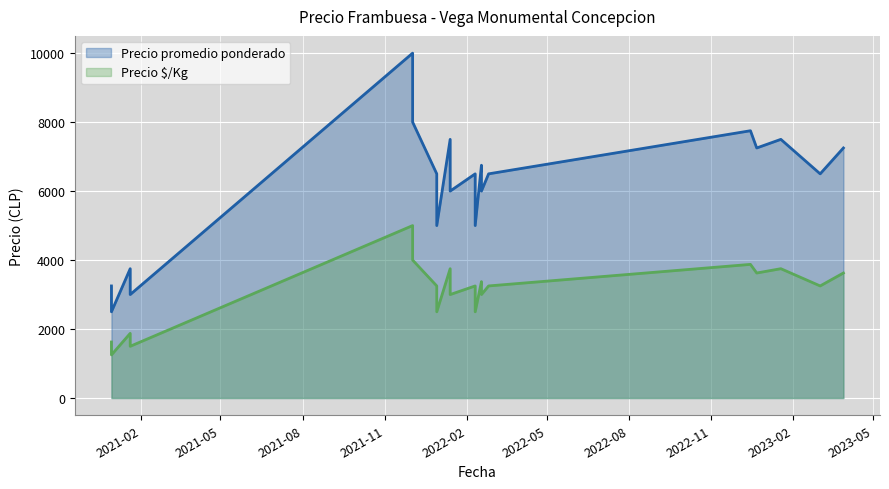

Rank the series by their average value, from highest to lowest.

Precio promedio ponderado, Precio $/Kg